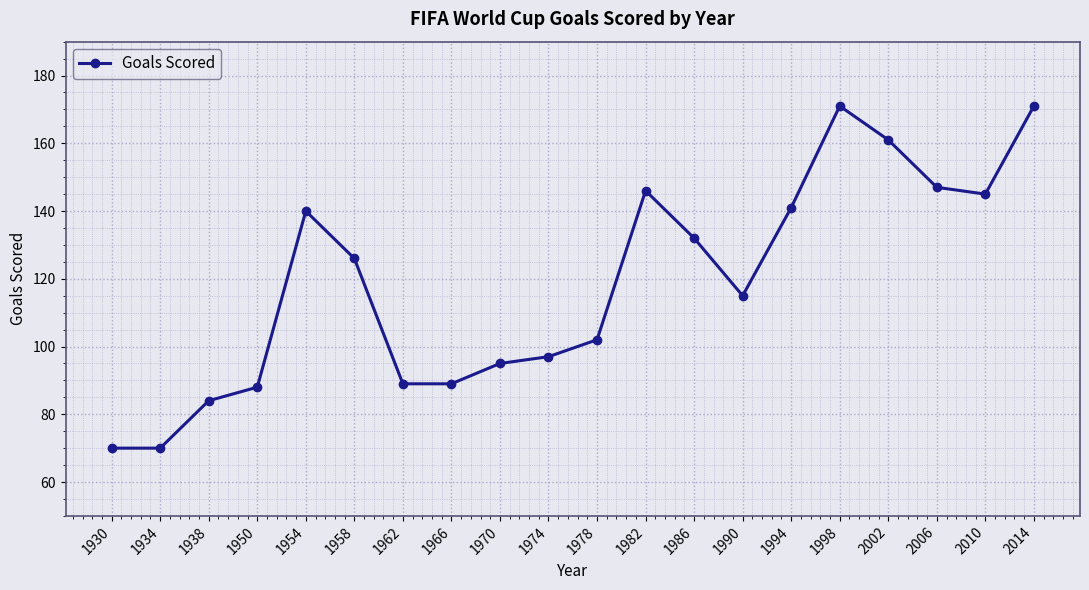

How many categories are shown in the chart?

20